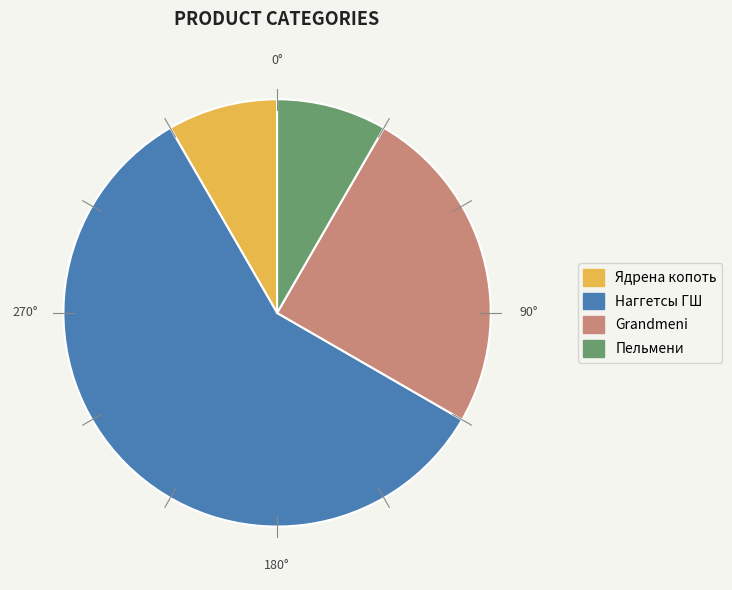

How many slices are in this pie chart?

4